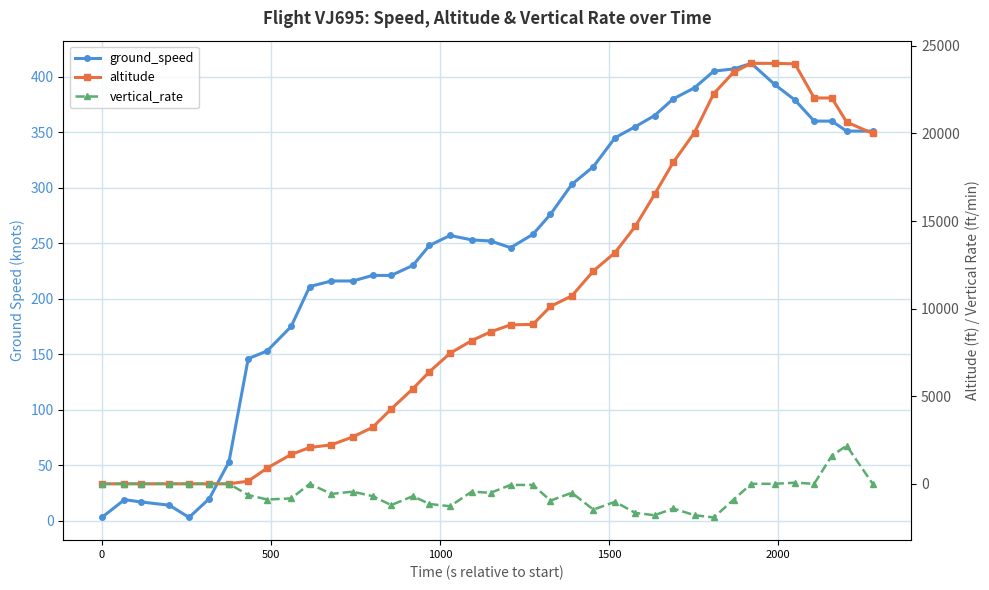

In ground_speed, how many points are higher than both neighbors (excluding endpoints)?

3